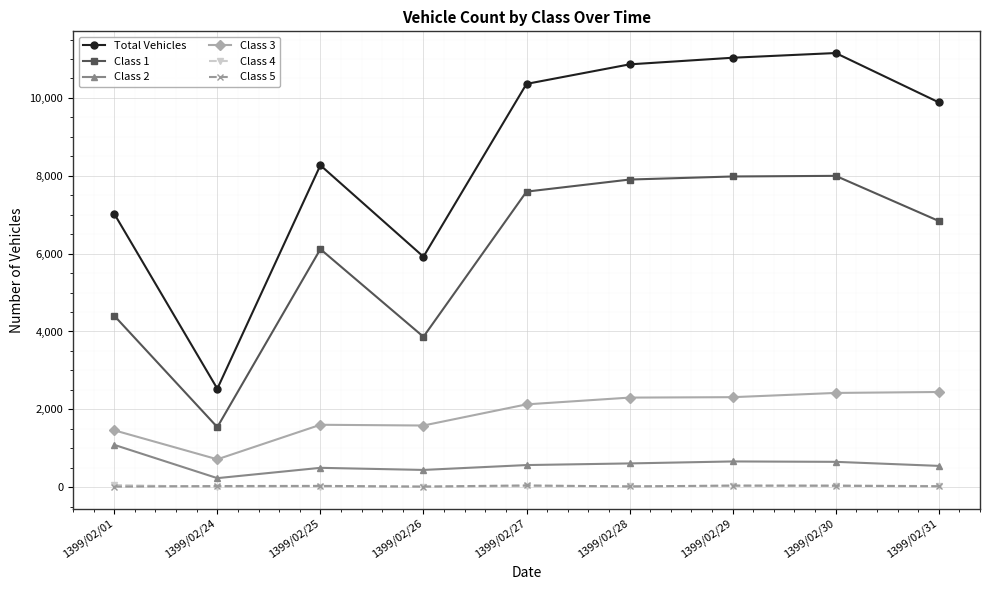

Which series has the largest range (max minus min)?

Total Vehicles